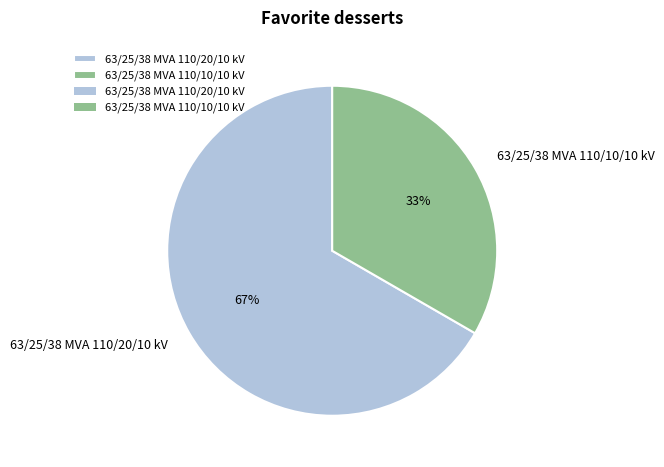

How many segments does this pie chart have?

2